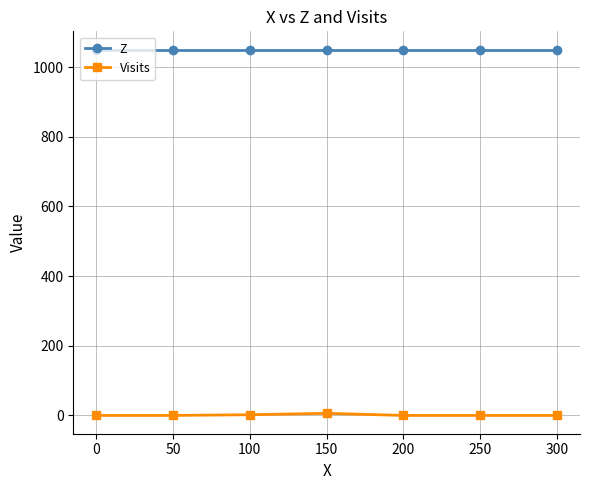

True or false: Z and Visits cross at least once.

False